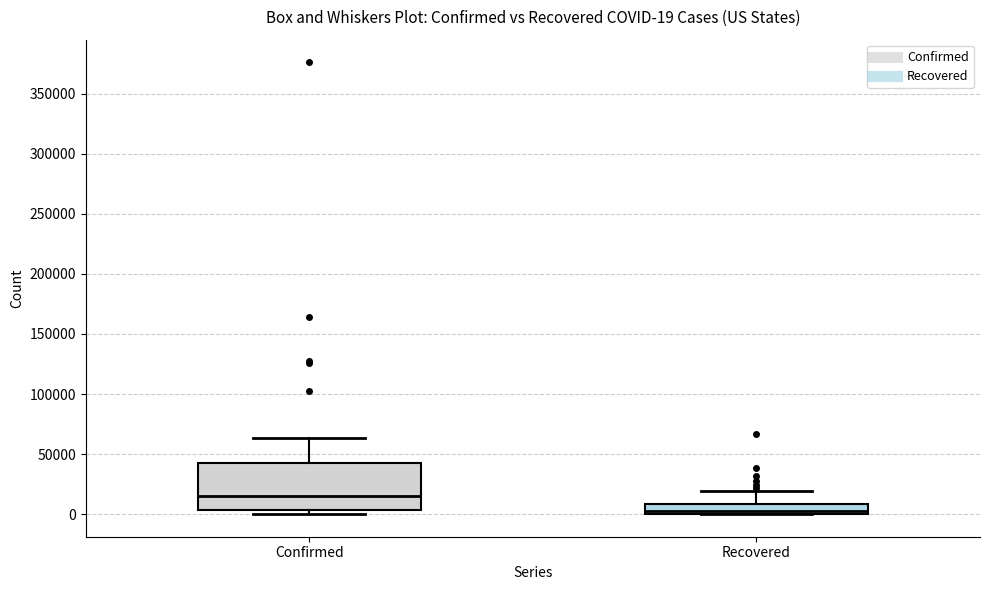

Which box has the lowest median line?

Recovered